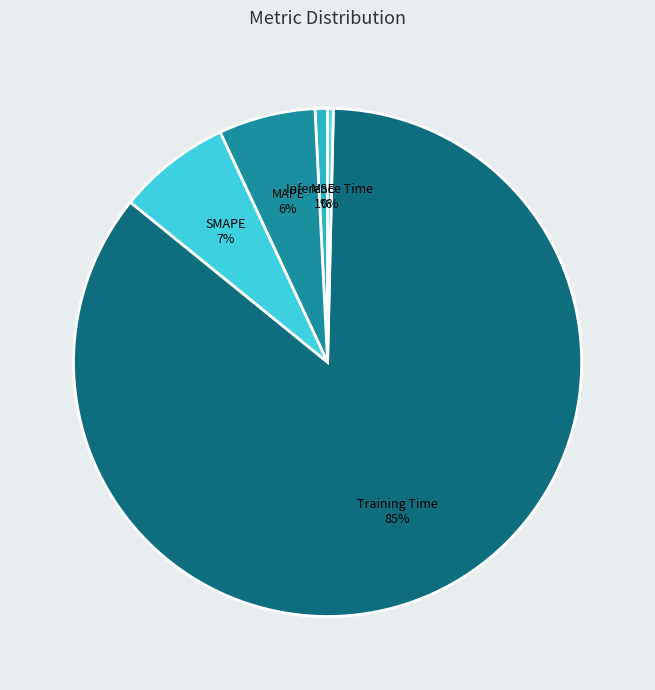

What is the majority slice?

Training Time